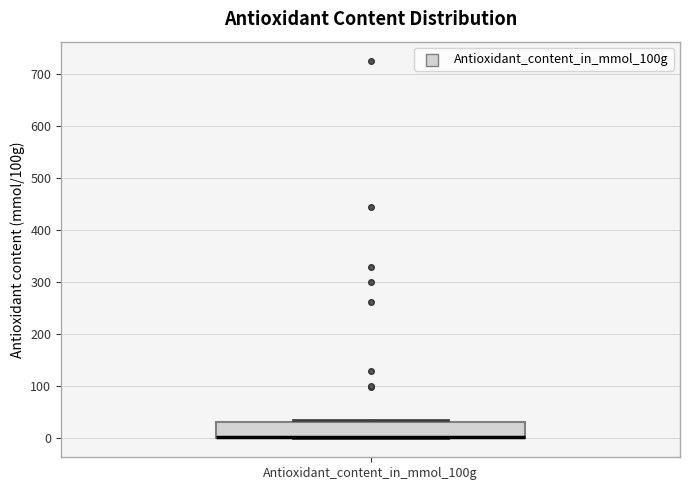

Read this box plot against the y-axis: the position of the median line, the range covered by the box, and the ends of both whiskers. The values are not printed on the chart, so give them approximately, as read against the axis.

median 0 (drawn on the box's lower edge), box 0 to 30, whiskers 0 to 40